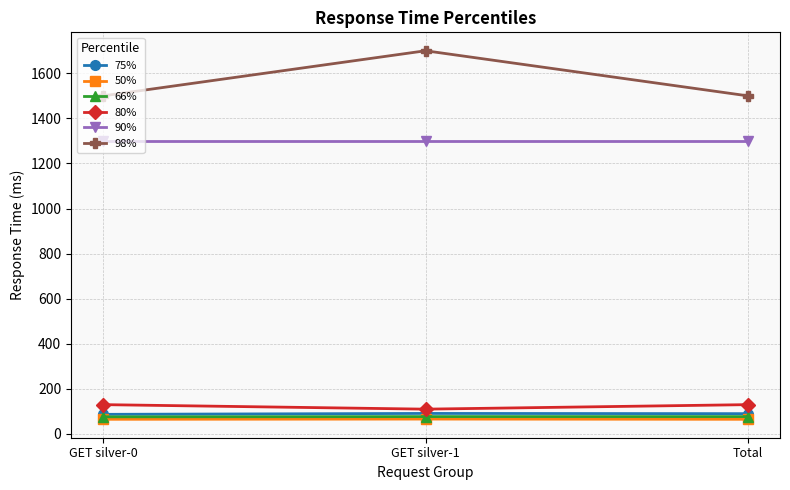

What is the label of the 3rd point from the right?

GET silver-0